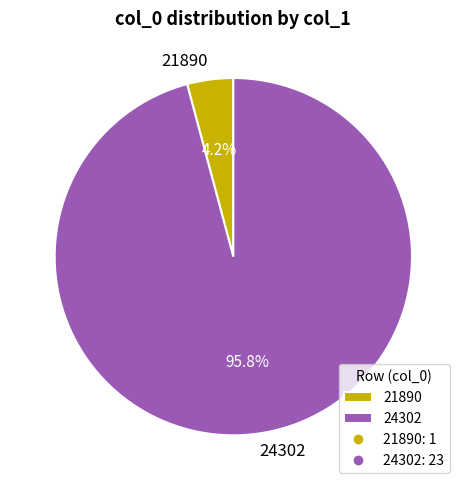

Count the number of slices in the pie.

2